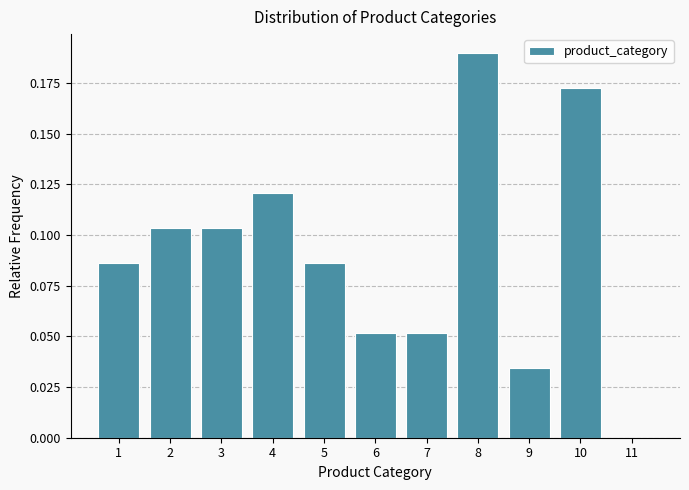

Reading left to right, list every bar in this chart as the range it spans on the x-axis followed by its height. The values are not printed on the chart, so give them approximately, as read against the axis.

0.5 to 1.5: 0.085
1.5 to 2.5: 0.105
2.5 to 3.5: 0.105
3.5 to 4.5: 0.120
4.5 to 5.5: 0.085
5.5 to 6.5: 0.050
6.5 to 7.5: 0.050
7.5 to 8.5: 0.190
8.5 to 9.5: 0.035
9.5 to 10.5: 0.170
10.5 to 11.5: 0